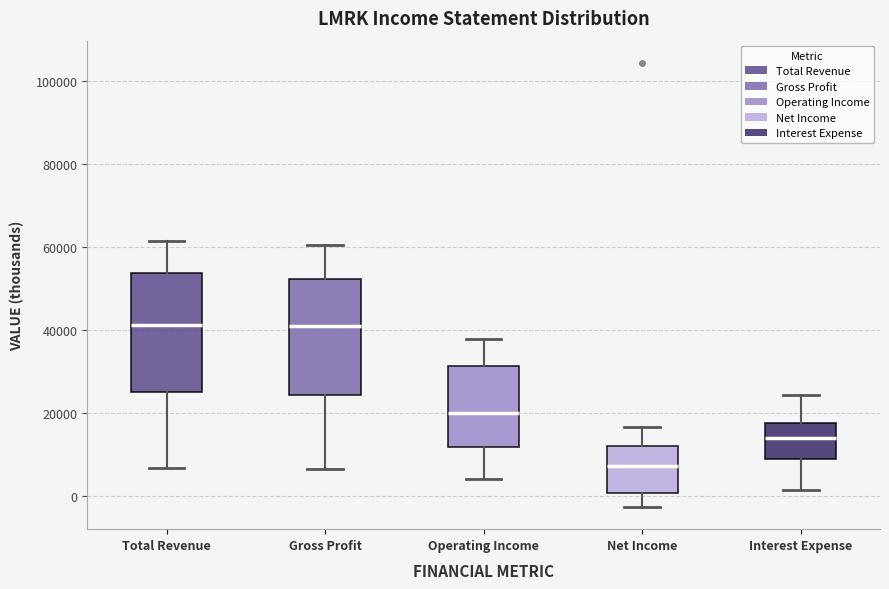

Reading left to right, read every box against the y-axis: the position of its median line, the range the box covers, and the ends of its whiskers. The values are not printed on the chart, so give them approximately, as read against the axis.

Total Revenue: median 42000, box 26000 to 54000, whiskers 6000 to 62000
Gross Profit: median 40000, box 24000 to 52000, whiskers 6000 to 60000
Operating Income: median 20000, box 12000 to 32000, whiskers 4000 to 38000
Net Income: median 8000, box 0 to 12000, whiskers -2000 to 16000
Interest Expense: median 14000, box 8000 to 18000, whiskers 2000 to 24000